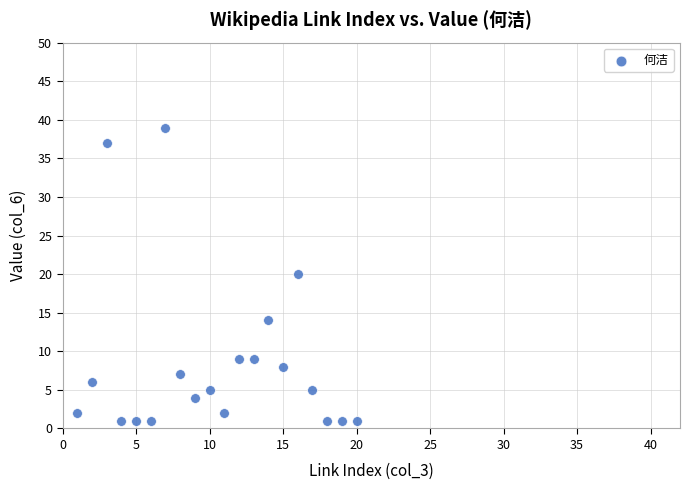

What is the range of X values (max minus min)?

19